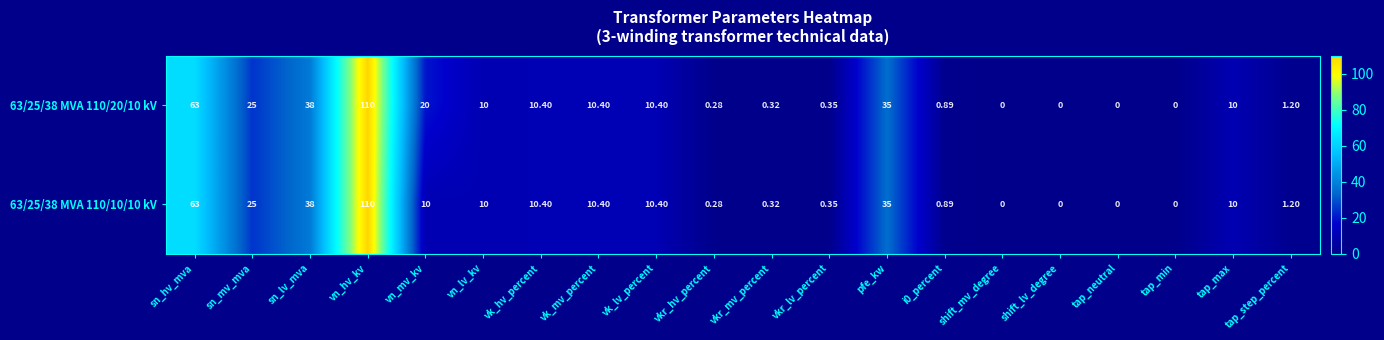

At which category does the chart reach its peak across all series?

vn_hv_kv